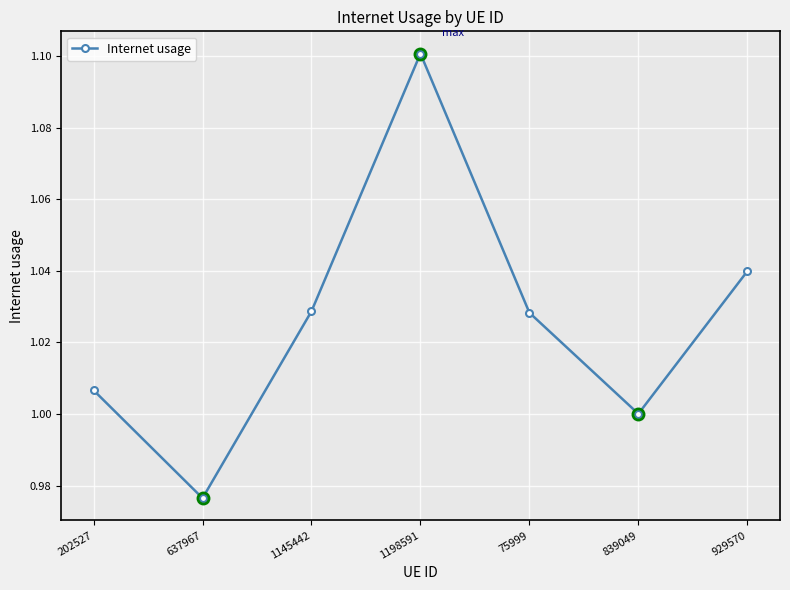

How many distinct data groups are displayed?

1